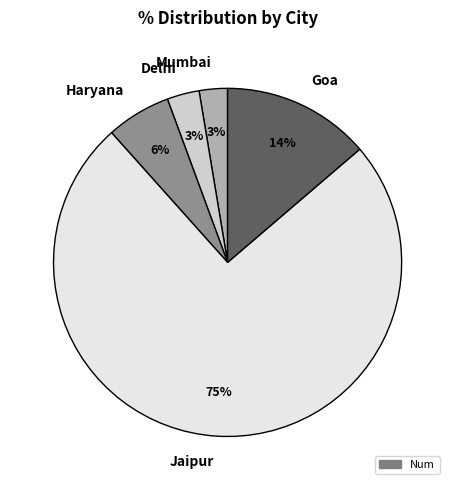

To the nearest percent, what percentage of the pie is Haryana?

6%